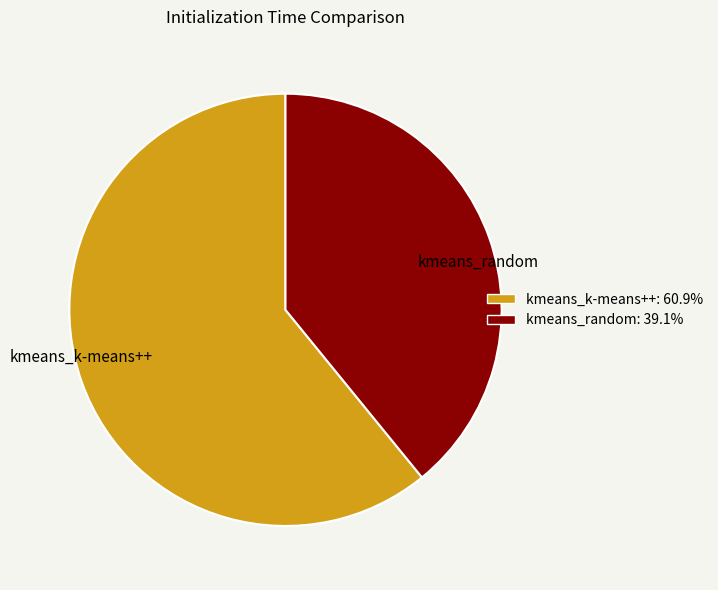

Does any single category account for the majority?

Yes